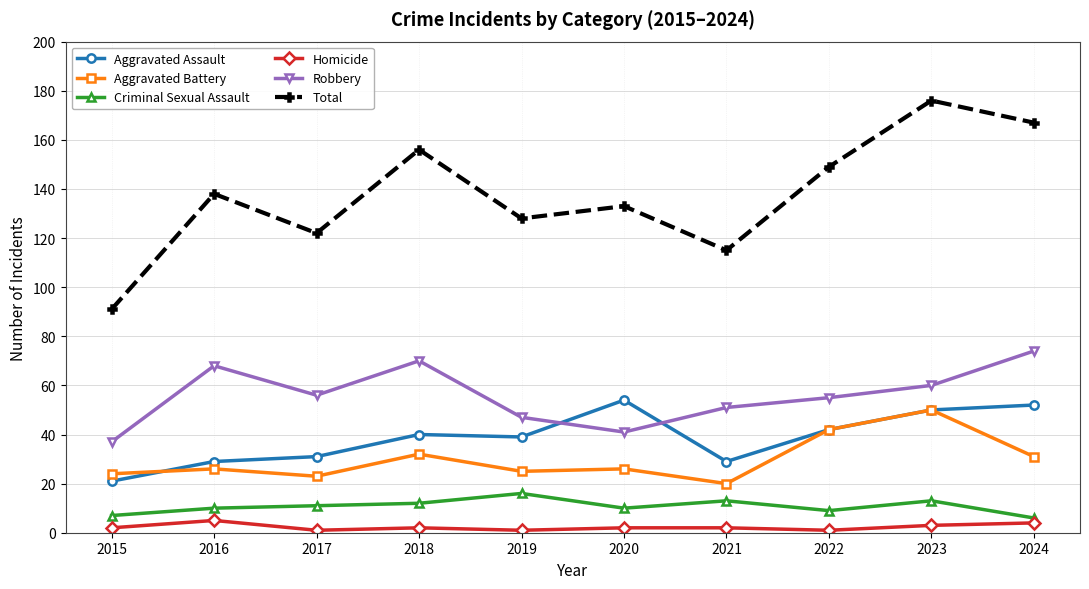

At which category does Robbery reach its first local valley?

2017